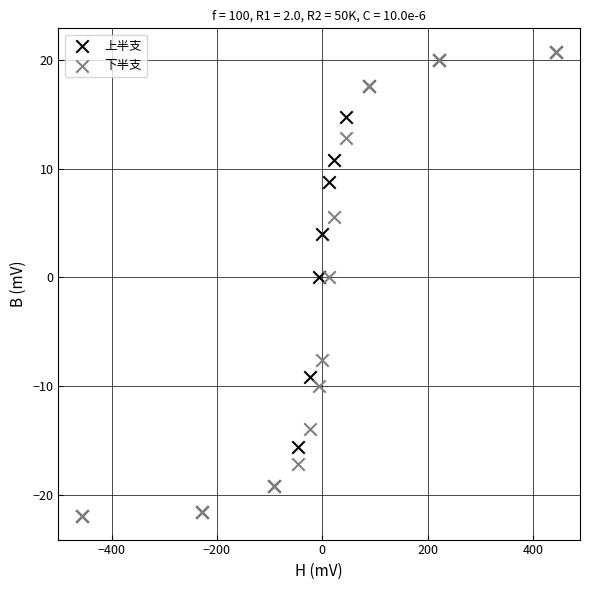

What are all the series names shown in the legend?

上半支, 下半支